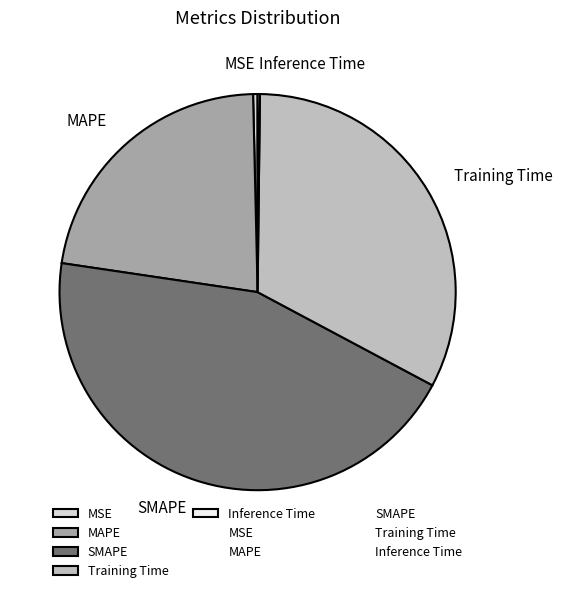

True or false: MAPE accounts for 15% of the total.

False